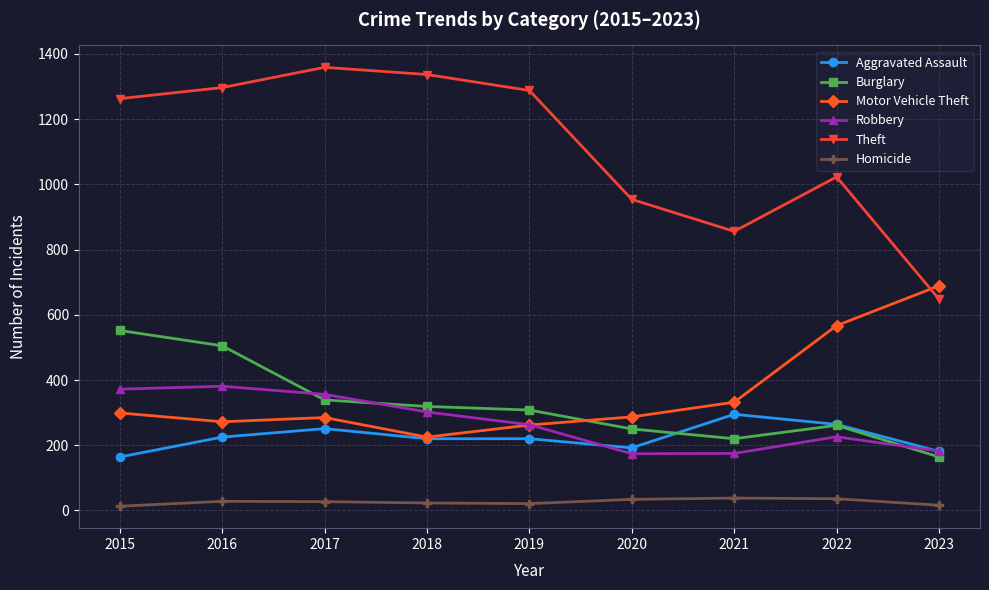

How many series are shown in this chart?

6